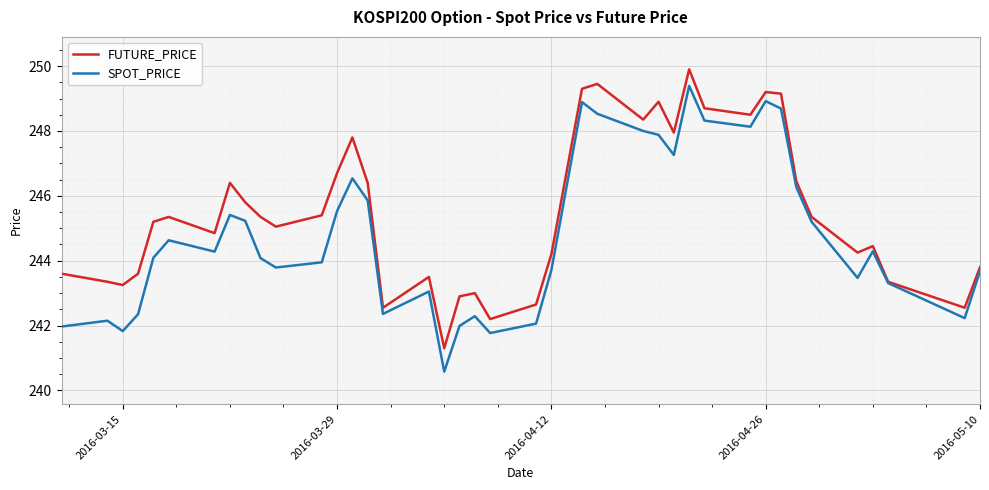

What is the lowest value of the FUTURE_PRICE series?

241.3